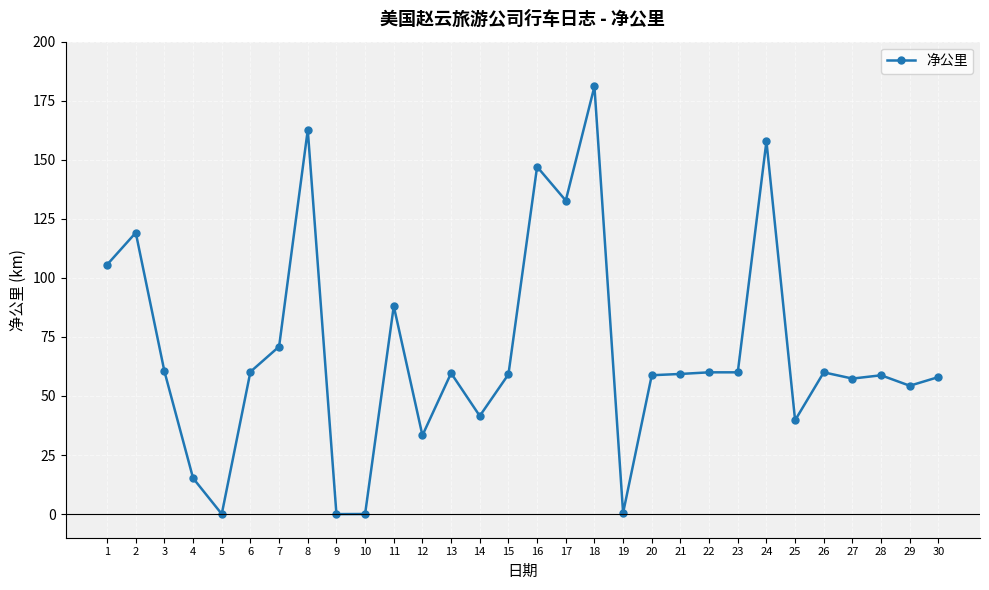

The chart shows a value of 40.6 at 3. True or false?

False